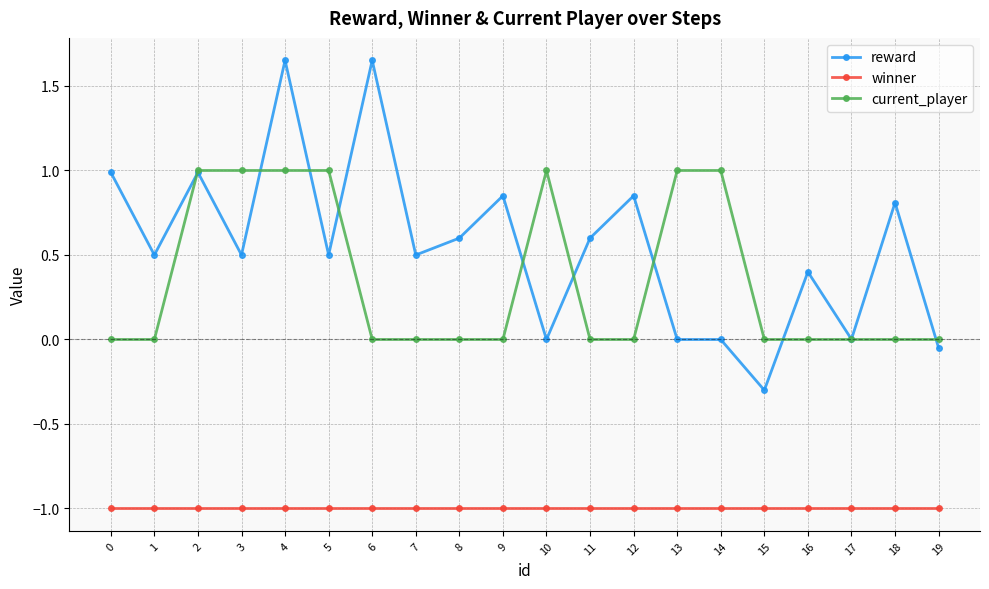

True or false: reward and winner cross at least once.

False